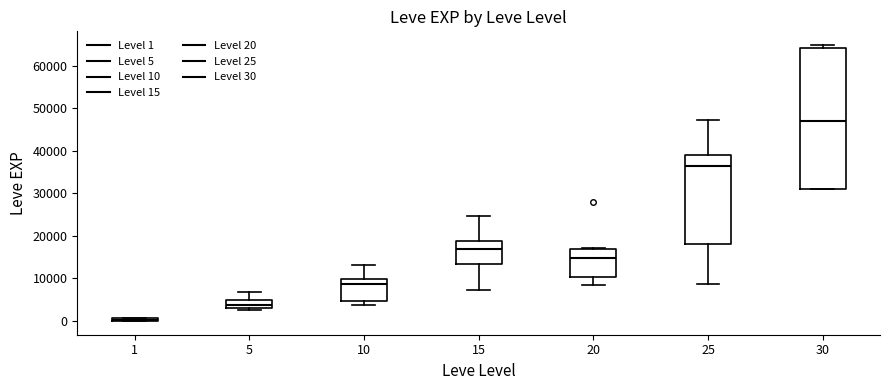

Comparing the boxes themselves (not the whiskers), which one is the tallest?

30